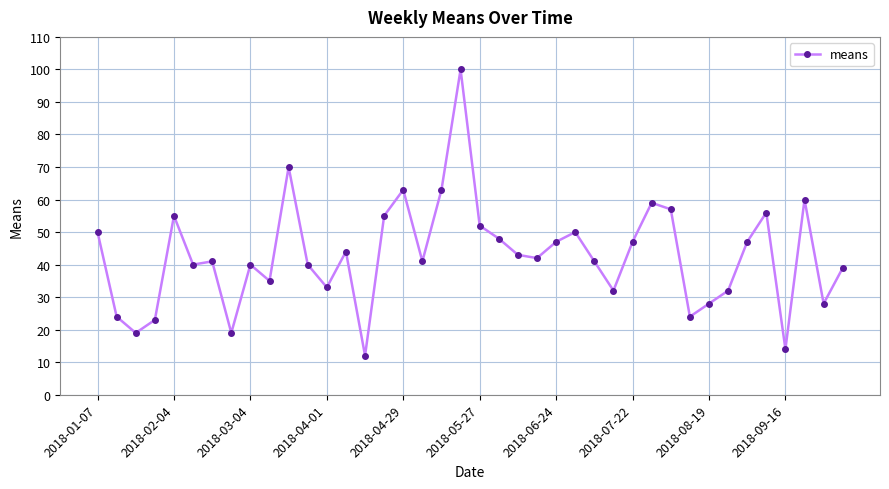

True or false: there are more than 0 points higher than both neighbors.

True